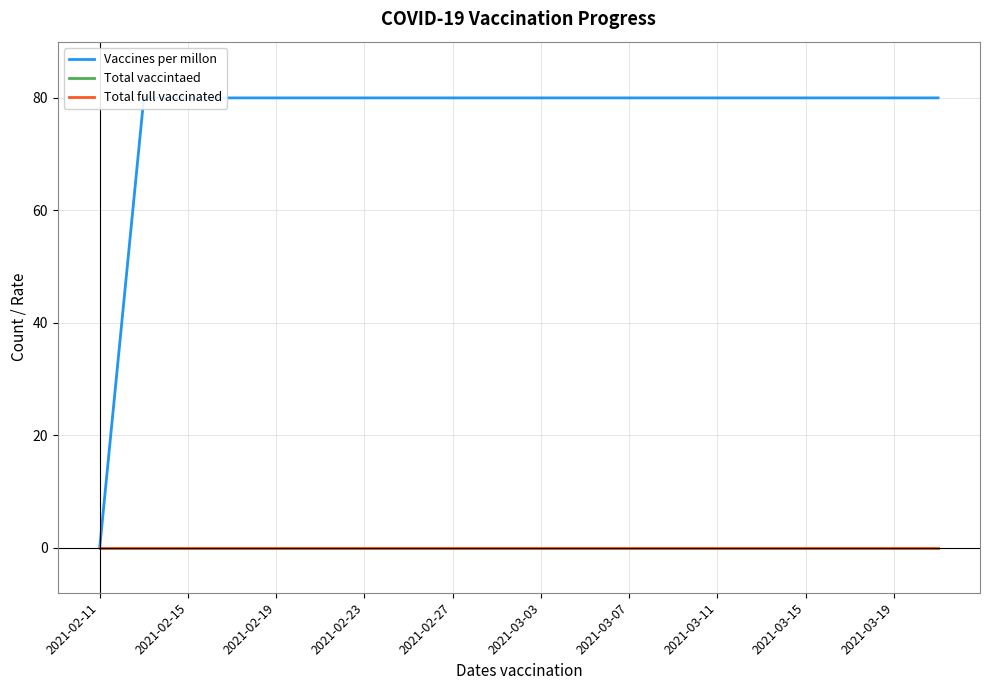

True or false: Total full vaccinated and Vaccines per millon intersect in this chart.

False